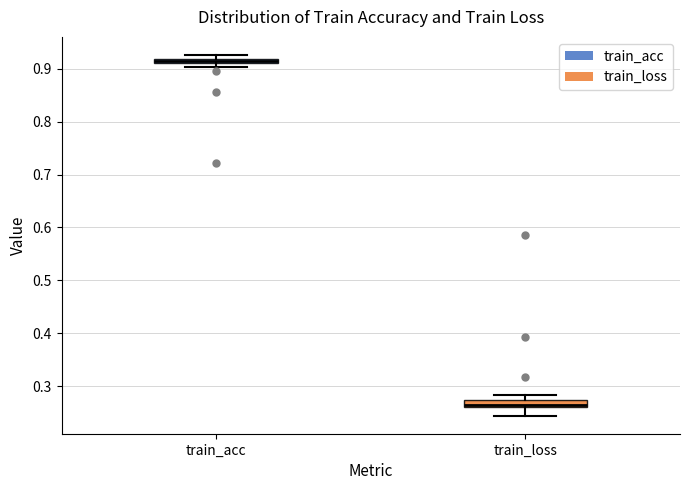

Where is the upper edge of the box for train_loss on the y-axis? The values are not printed on the chart, so give them approximately, as read against the axis.

0.27